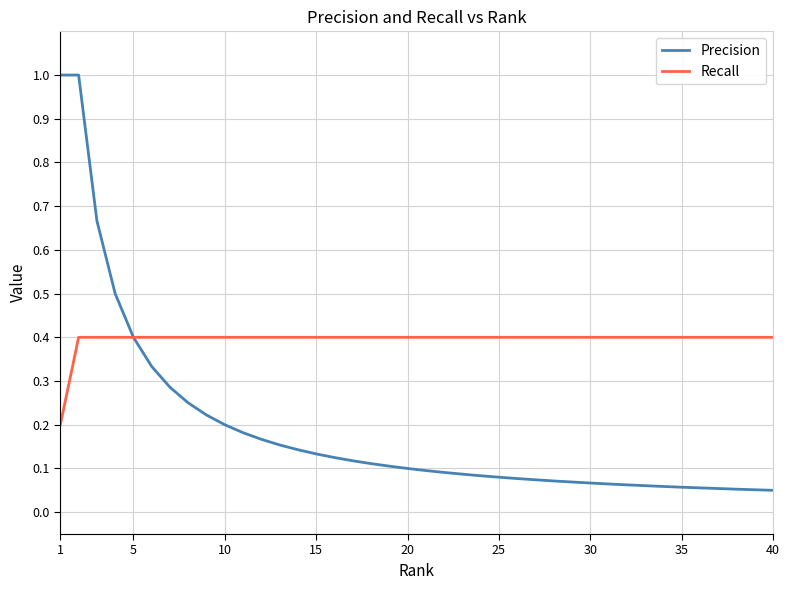

List the series in order of their peak value, highest first.

Precision, Recall